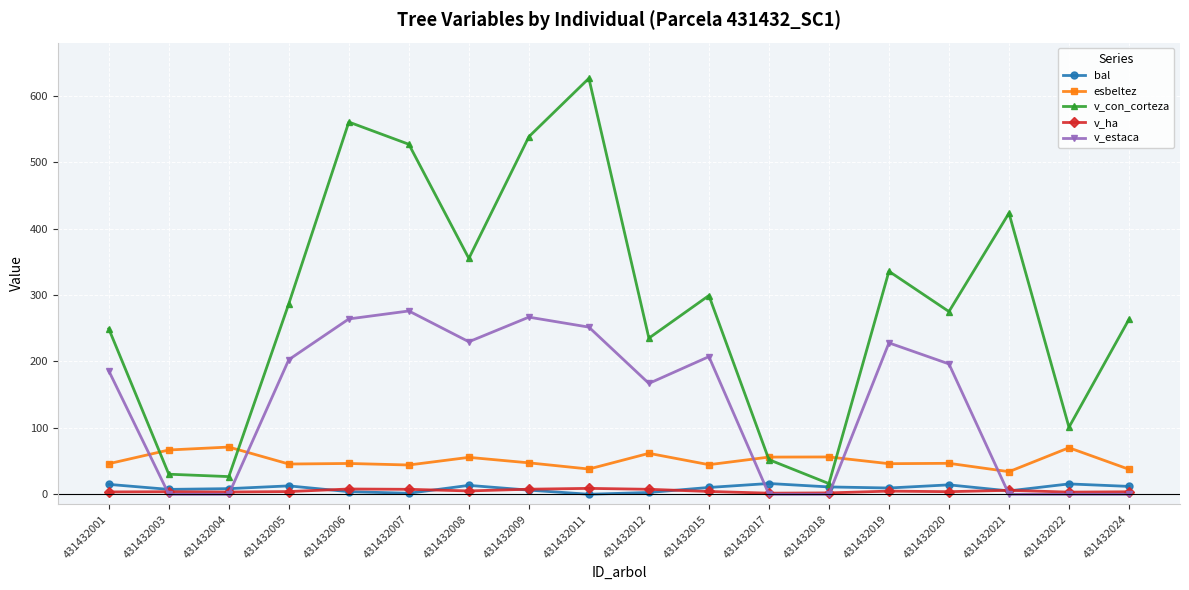

How many interior local valleys does the v_con_corteza series have?

6